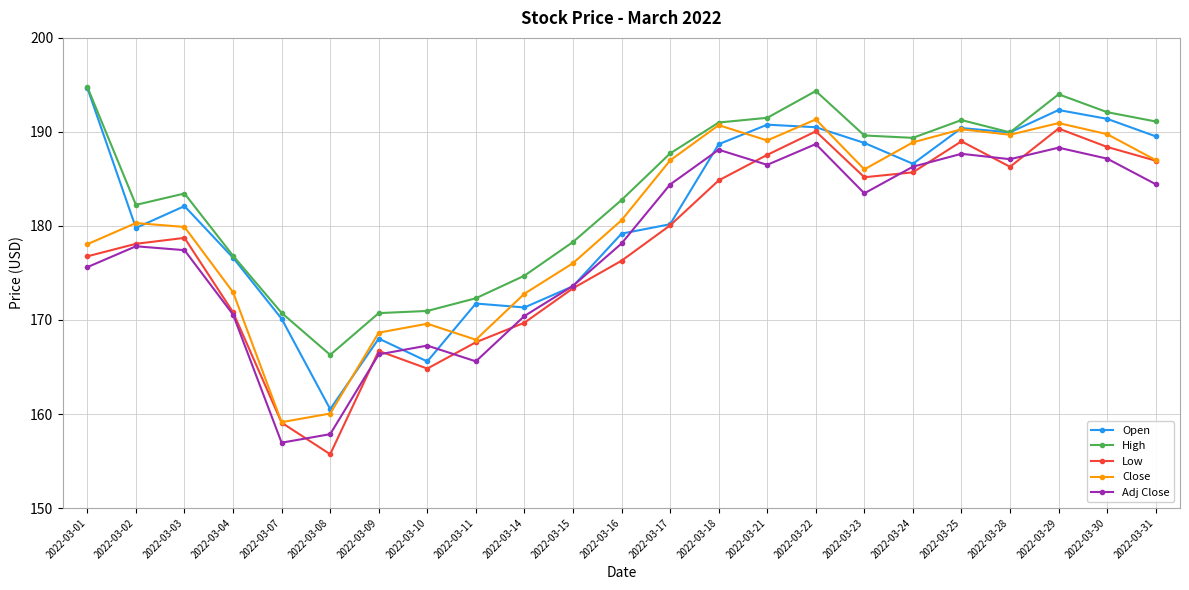

How many interior local valleys does the Low series have?

4